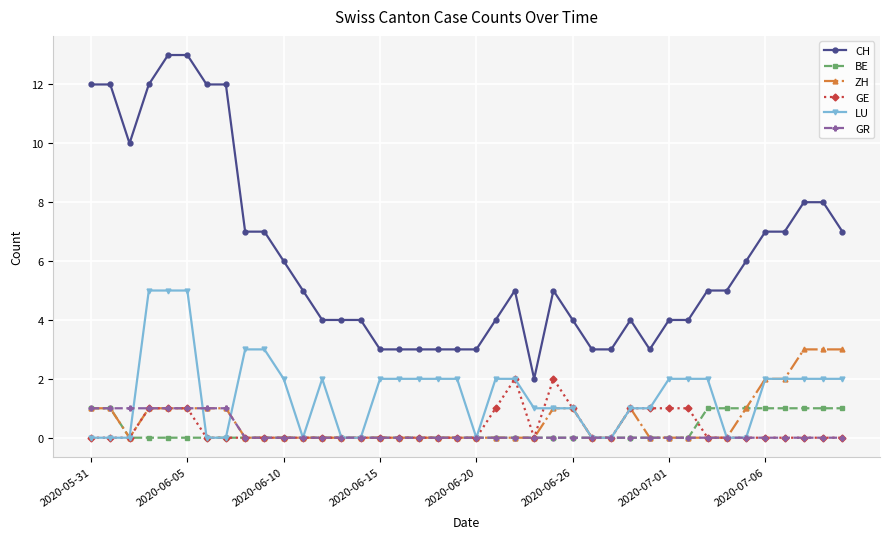

What is the sum of all CH values?

245